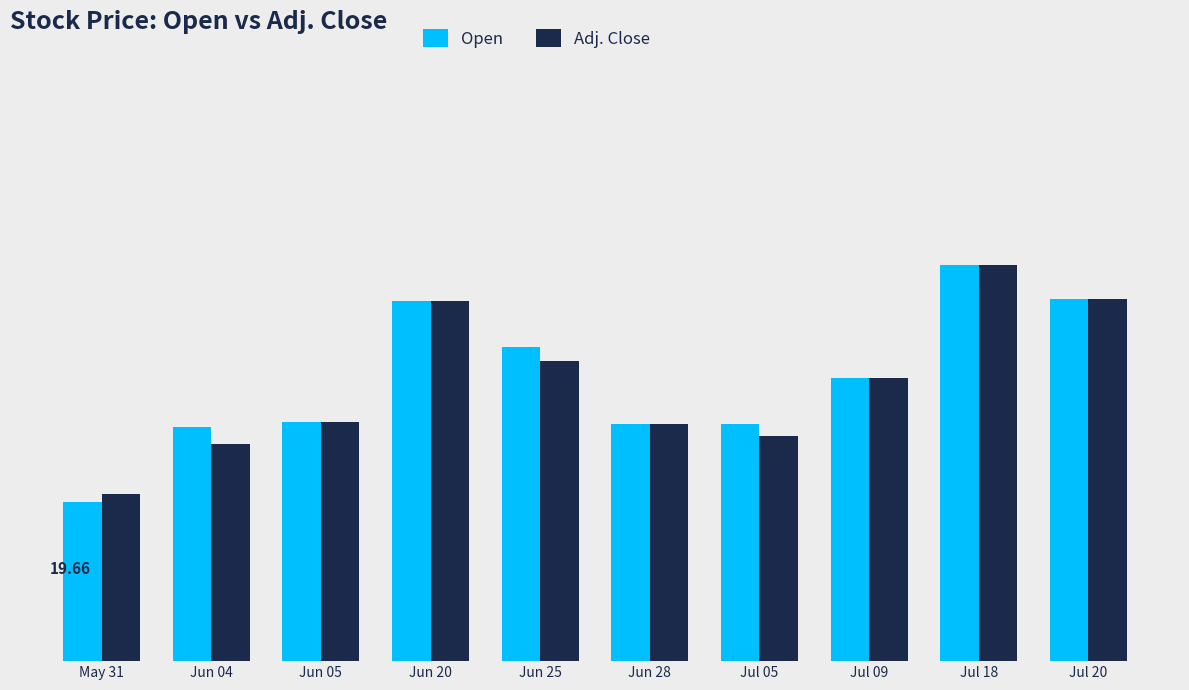

The Adj. Close series shows 4.8 at Jun 04. True or false?

False